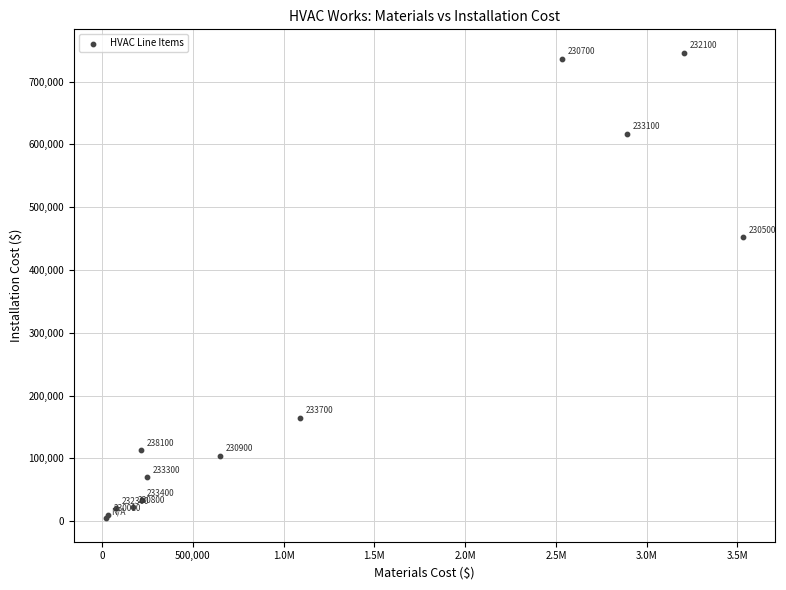

What Y value in the scatter plot is closest to 375270?

452928